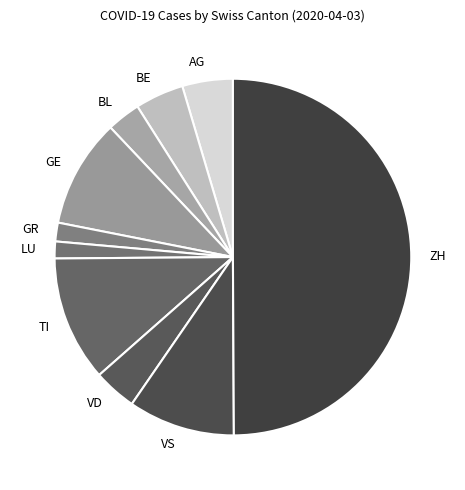

Approximately how many times larger is the value at VD compared to GR?

2.3